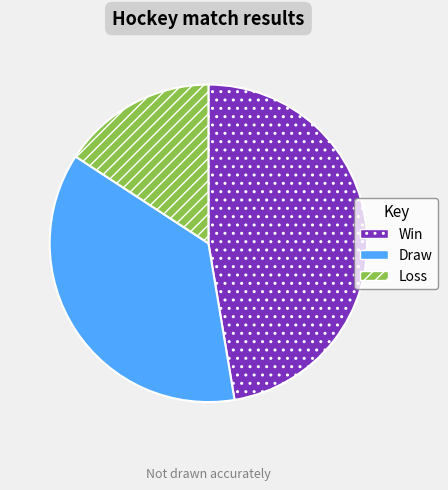

Which category has the biggest portion of the pie?

Win